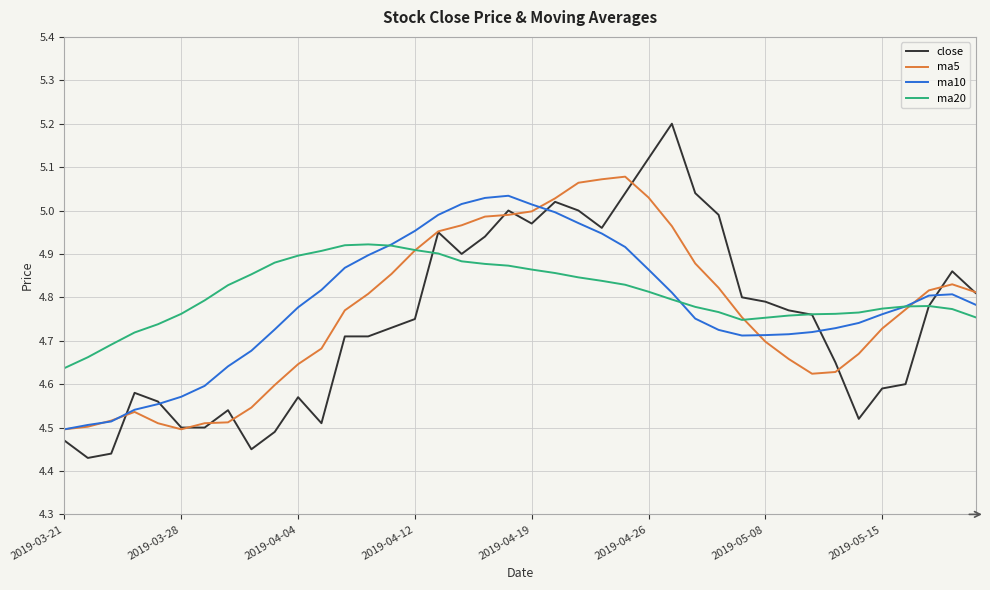

Which series has the widest spread of values?

close